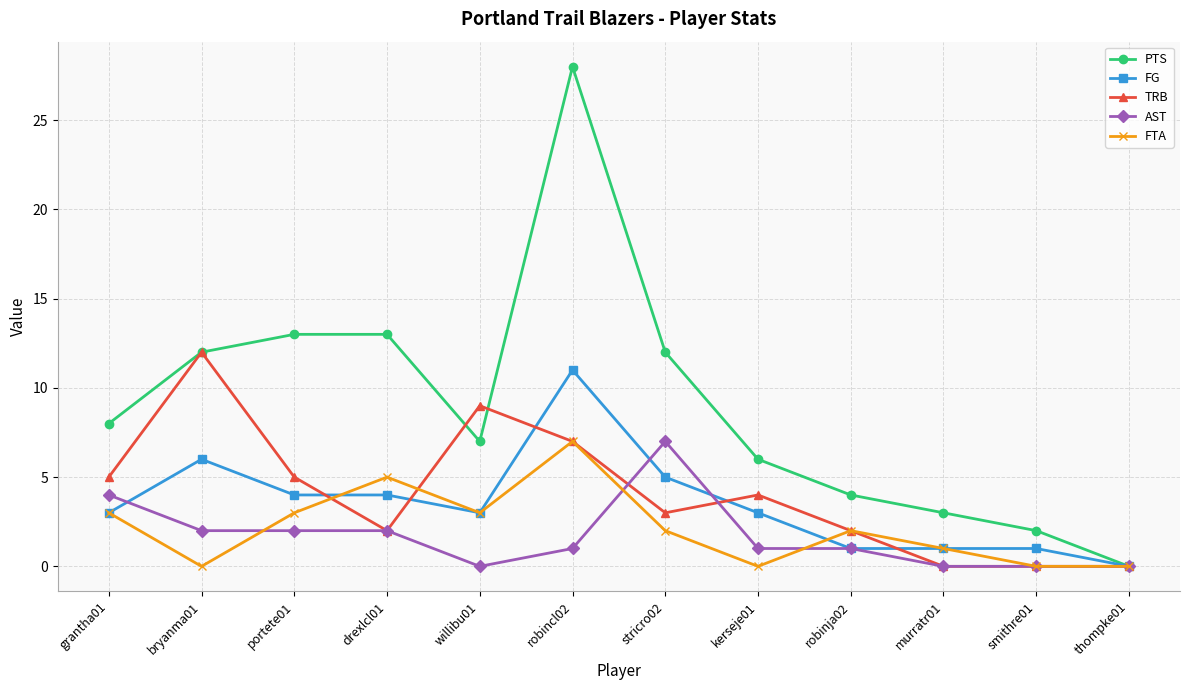

What is the spread (max minus min) of values at stricro02?

10